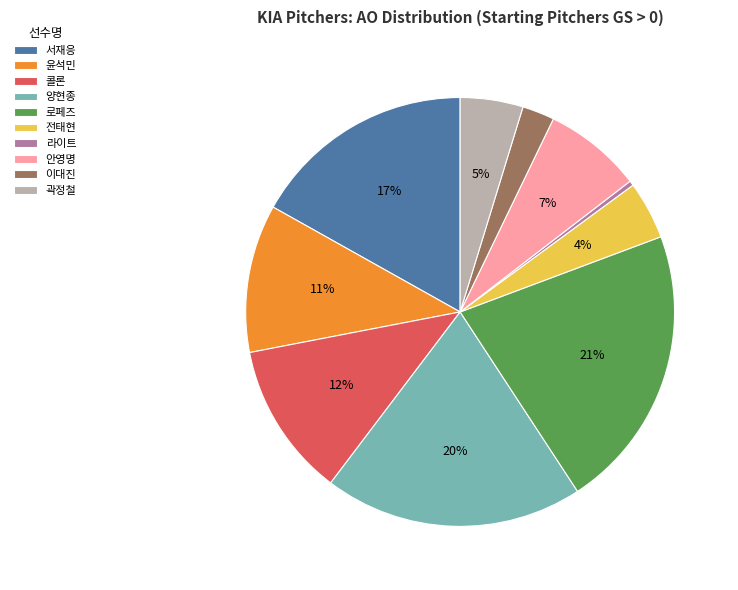

To the nearest percent, what is the difference between the largest and smallest slice percentages?

21%